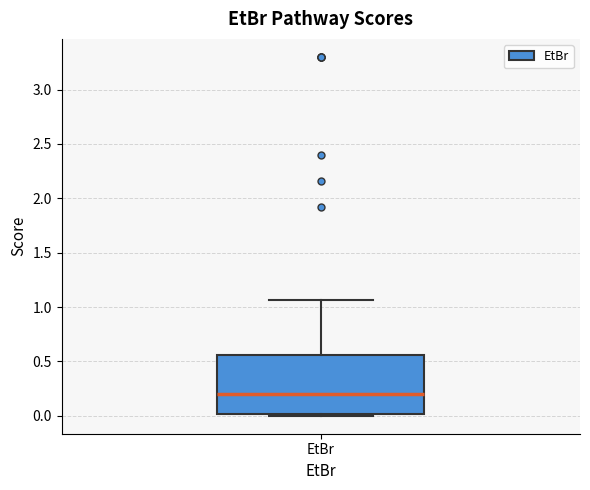

Transcribe this box plot: give where the median line is, the range the box spans, and where the two whiskers end, as read against the y-axis. The values are not printed on the chart, so give them approximately, as read against the axis.

median 0.20, box 0.00 to 0.55, whiskers 0.00 (just below the box's lower edge) to 1.05